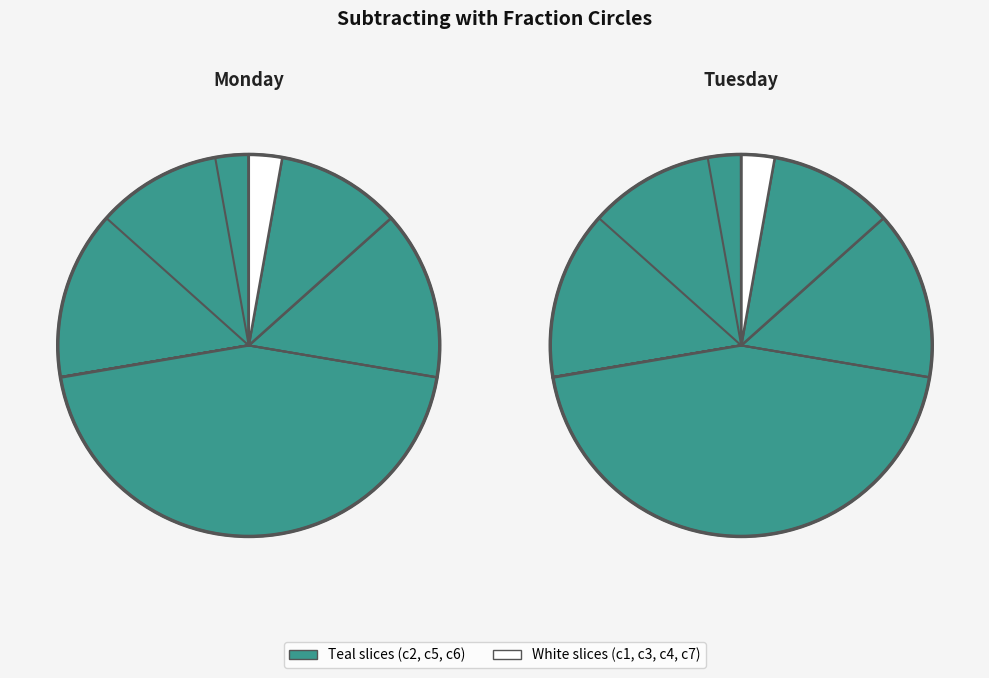

Rank the categories by value from highest to lowest.

c5, c2, c6, c7, c4, c1, c3